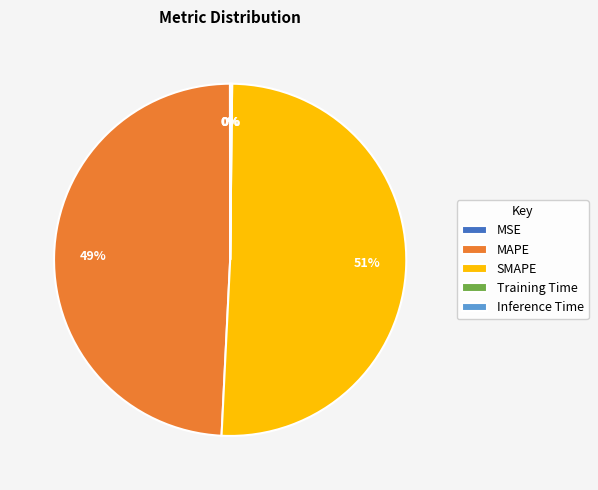

Is there a majority slice in this chart?

Yes